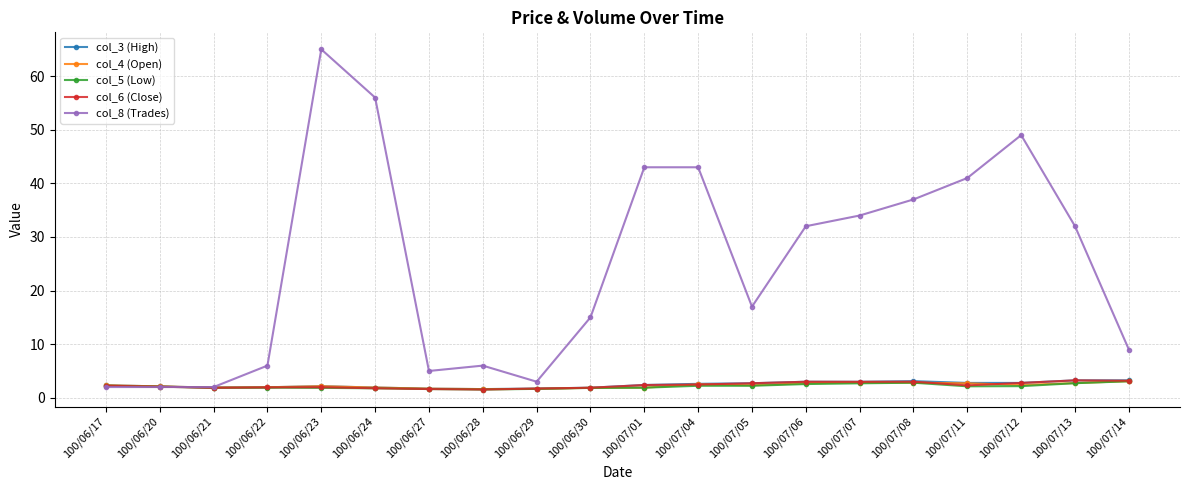

What is the maximum value shown in the chart?

65.0